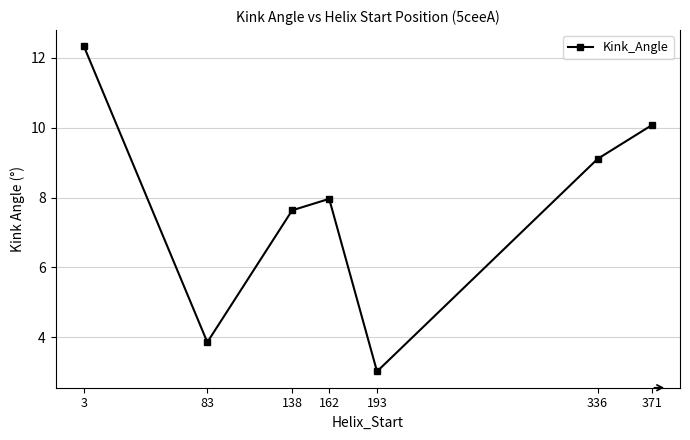

Which category has the lowest value across all series?

193